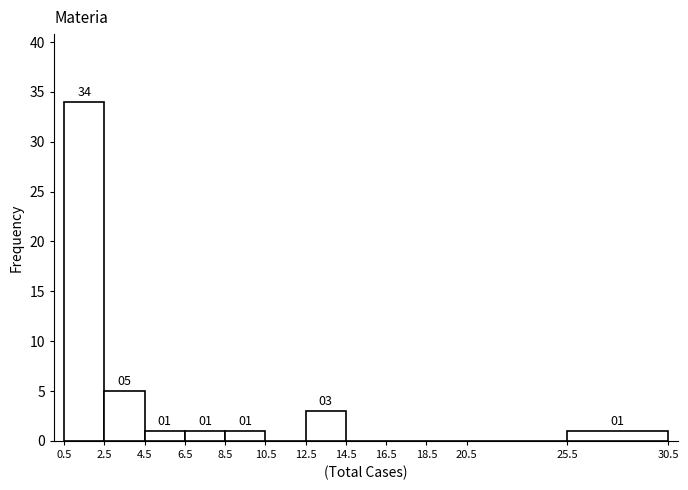

Which range on the x-axis has the tallest bar?

0.5 to 2.5